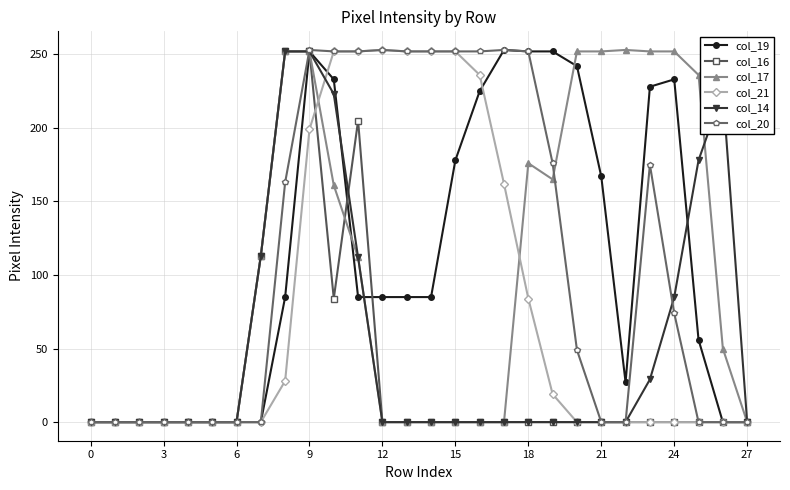

True or false: col_19 has more than 0 points higher than both neighbors.

True